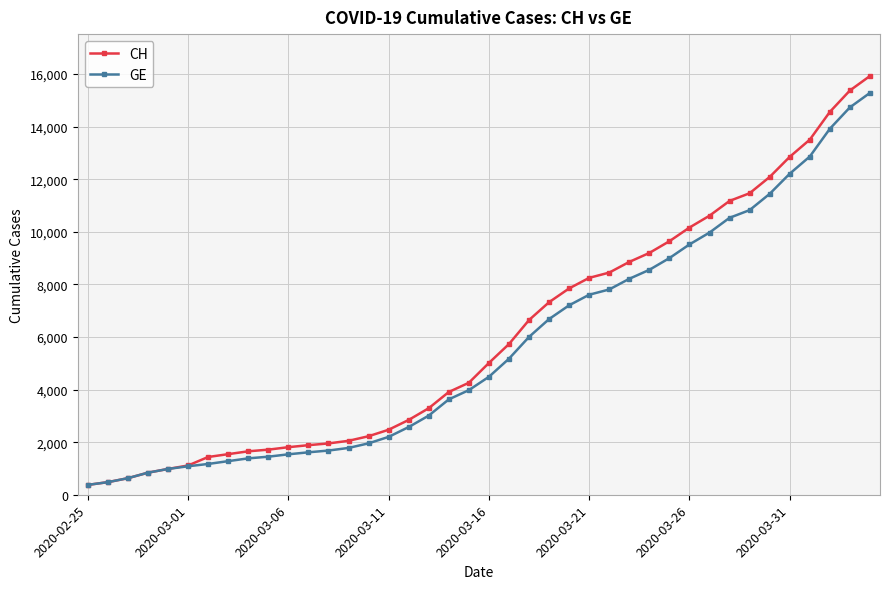

How many values in the CH series are below 5012?

20